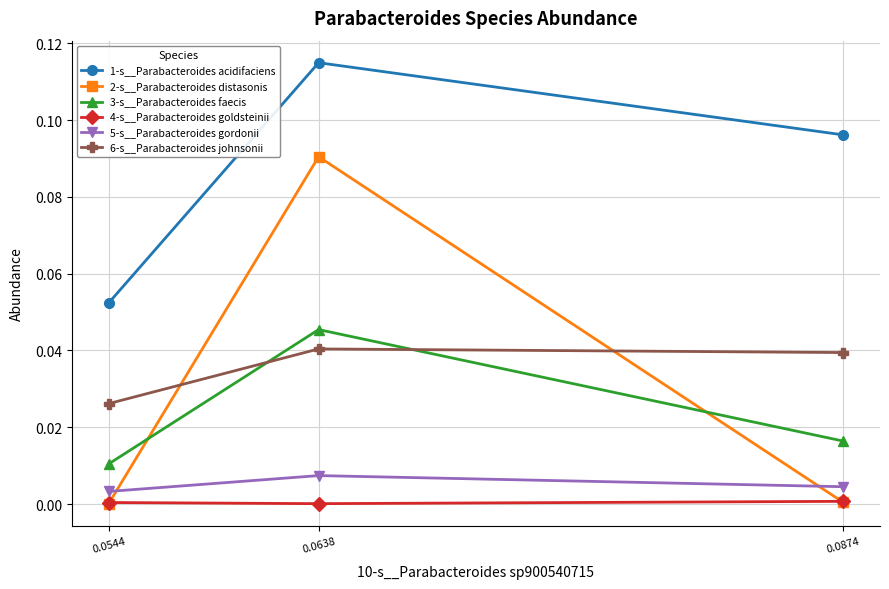

The 5-s__Parabacteroides gordonii series shows 0.0 at 0.0874. True or false?

True